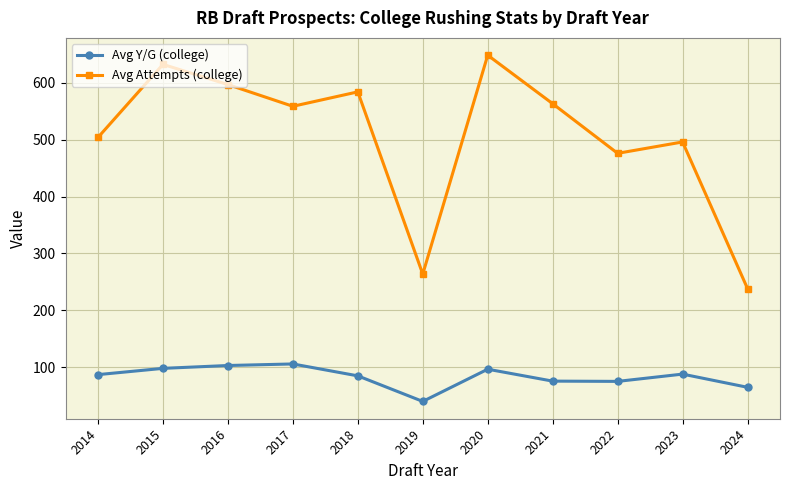

List the series in order of their overall mean, lowest first.

Avg Y/G (college), Avg Attempts (college)